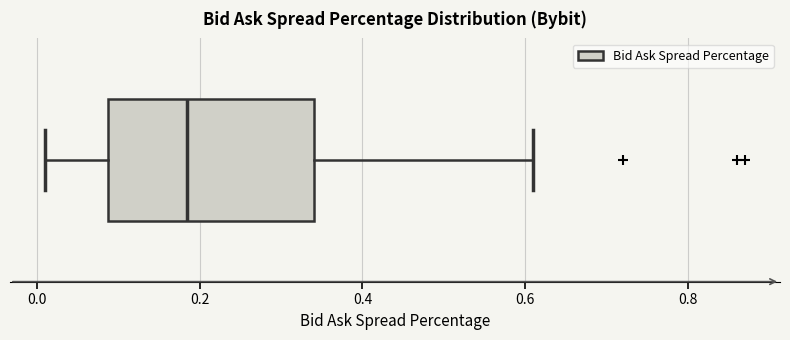

Where is the left edge of the box on the x-axis? The values are not printed on the chart, so give them approximately, as read against the axis.

0.08